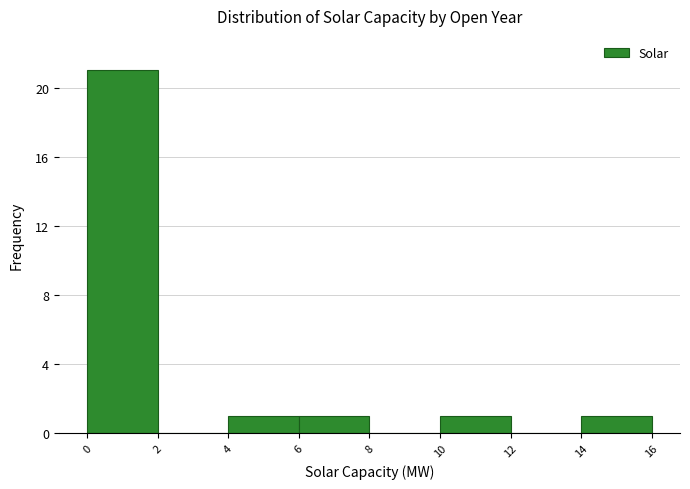

Reading left to right, list every bar in this chart as the range it spans on the x-axis followed by its height. The values are not printed on the chart, so give them approximately, as read against the axis.

0 to 2: 21
2 to 4: 0
4 to 6: 1
6 to 8: 1
8 to 10: 0
10 to 12: 1
12 to 14: 0
14 to 16: 1